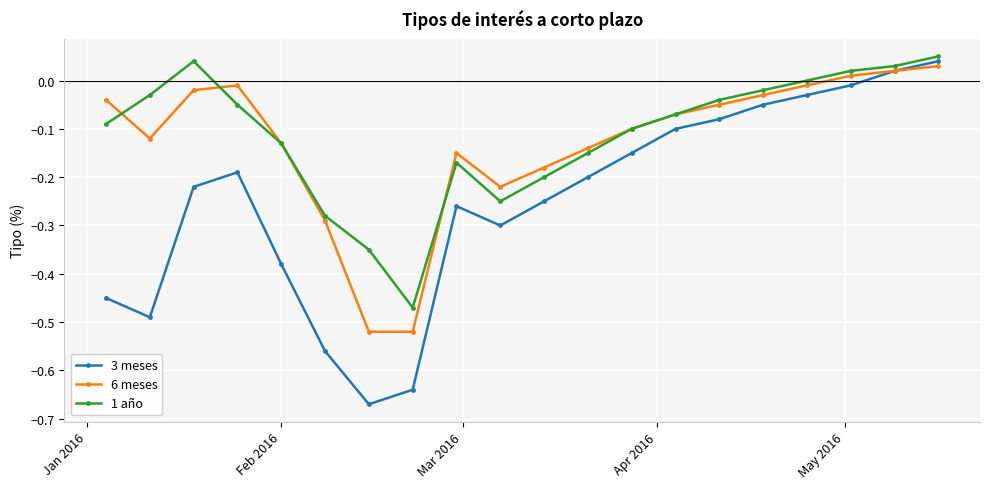

In 3 meses, how many points are higher than both neighbors (excluding endpoints)?

2